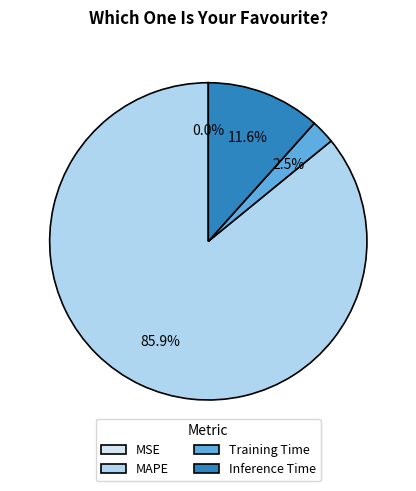

Which slice represents more than half of the pie?

MAPE